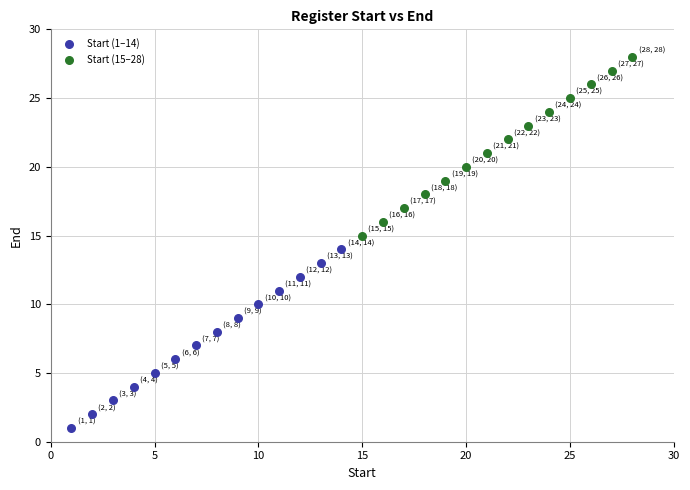

Which series contains the lowest Y value?

Start (1–14)